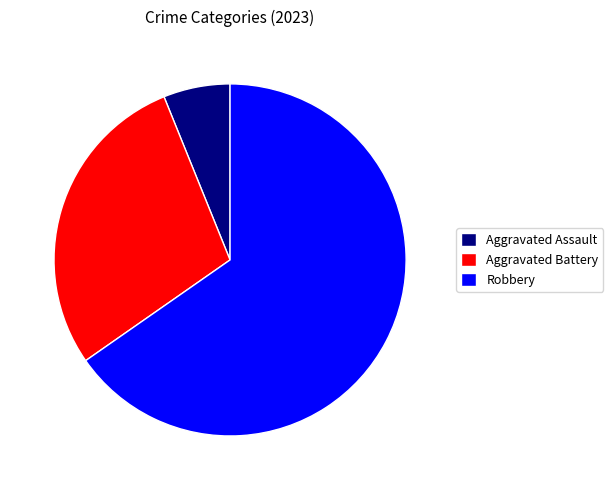

How many slices are in this pie chart?

3